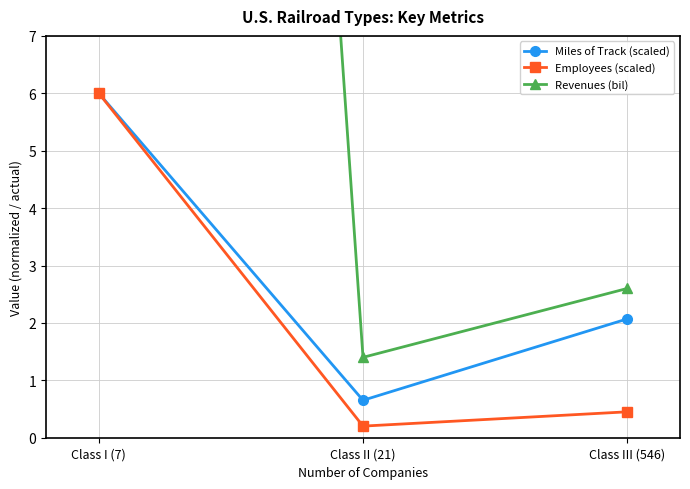

What is the approximate value of Miles of Track (scaled) at Class III (546)?

2.1